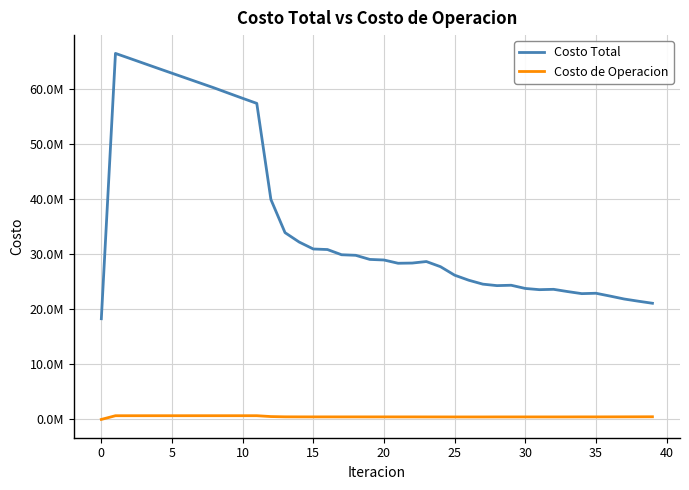

Which series has the largest total across all categories?

Costo Total